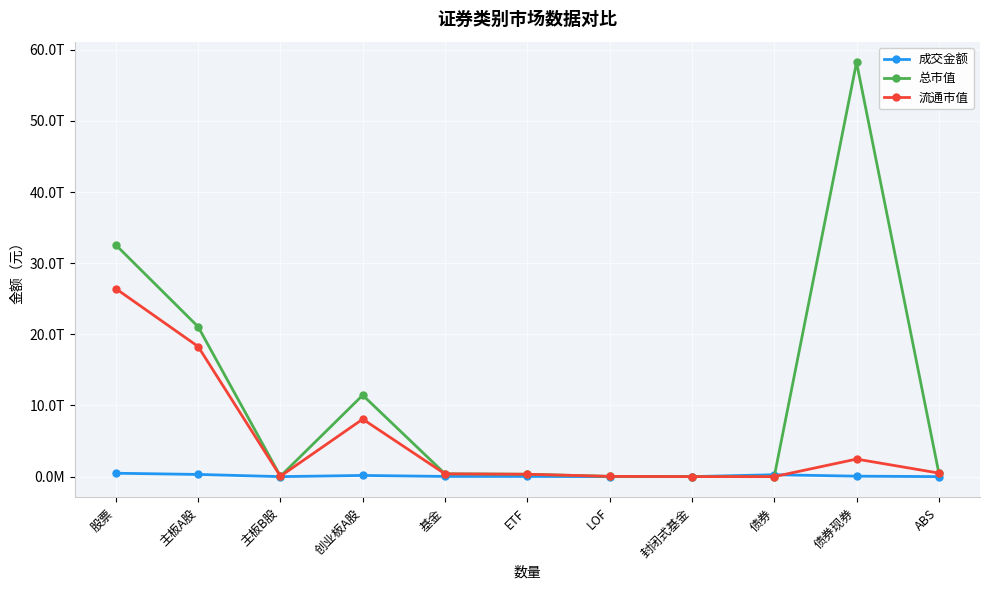

Where do 流通市值 and 成交金额 first cross each other?

封闭式基金 and 债券